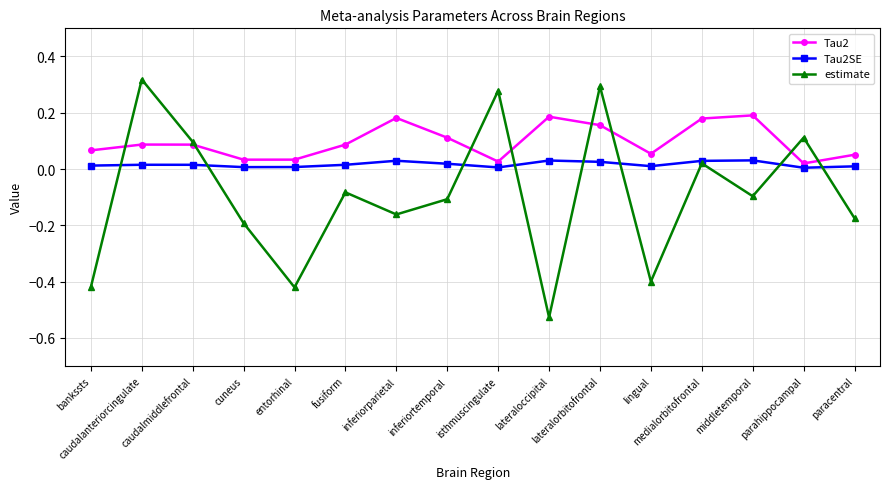

What is the total value across all series at lateraloccipital?

-0.3